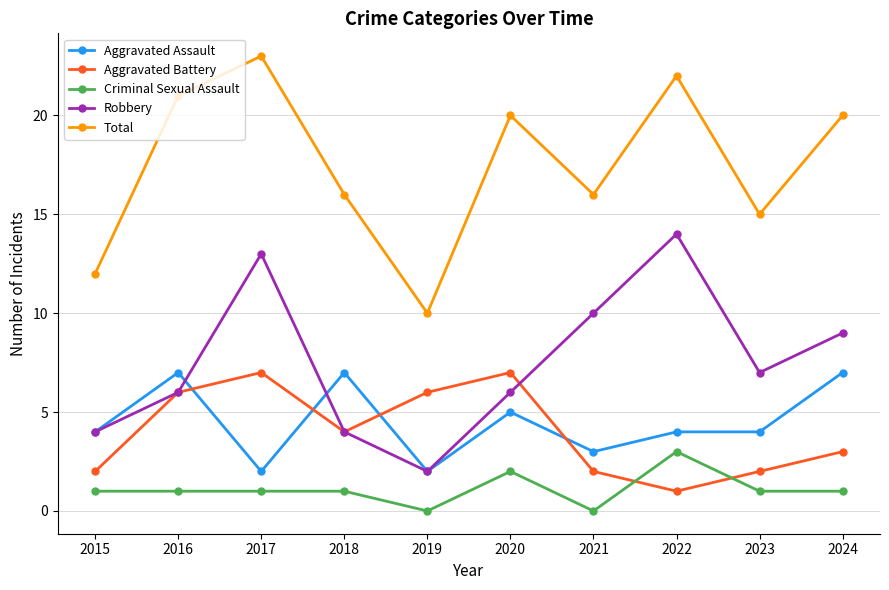

Is it true that Criminal Sexual Assault equals 1 at 2015?

True